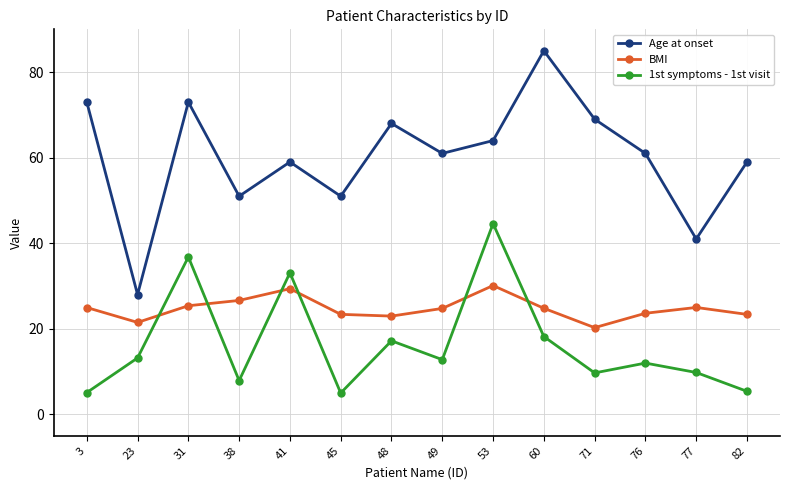

Which series has the largest total across all categories?

Age at onset